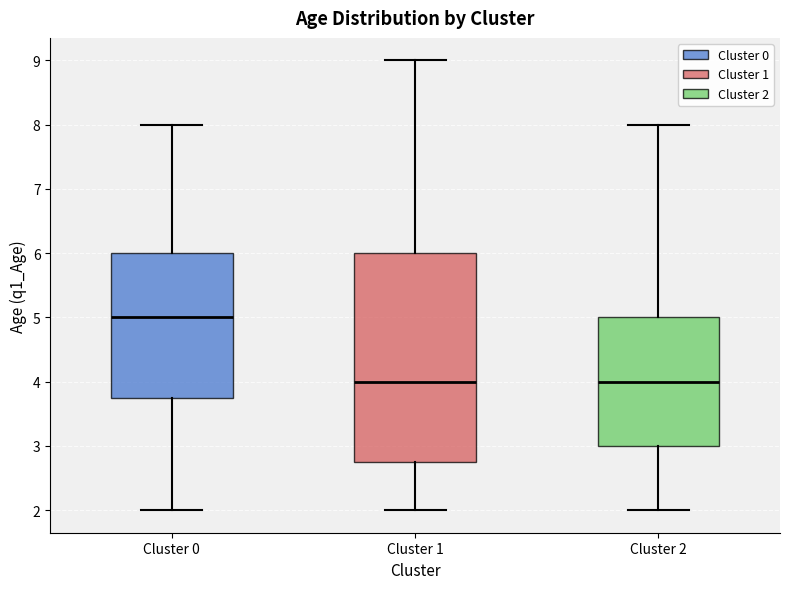

Comparing the boxes themselves (not the whiskers), which one is the tallest?

Cluster 1